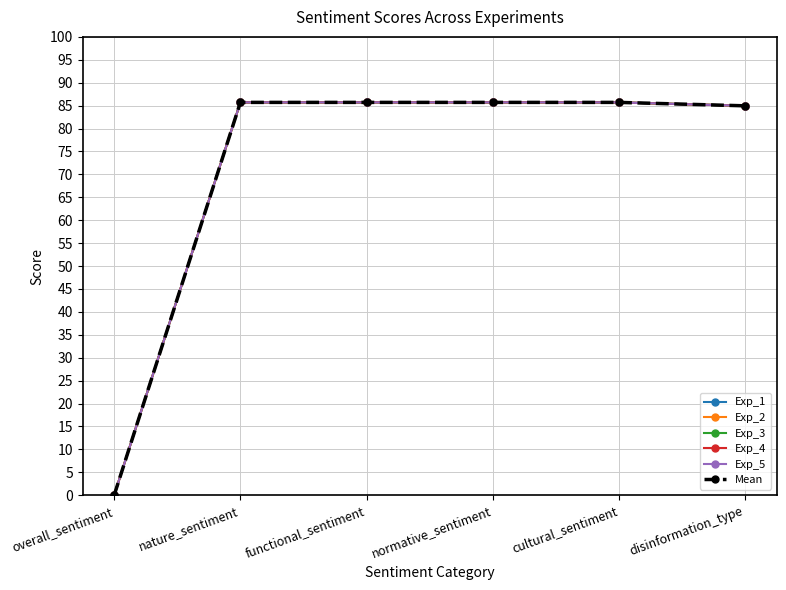

Does the chart have visible grid lines?

Yes